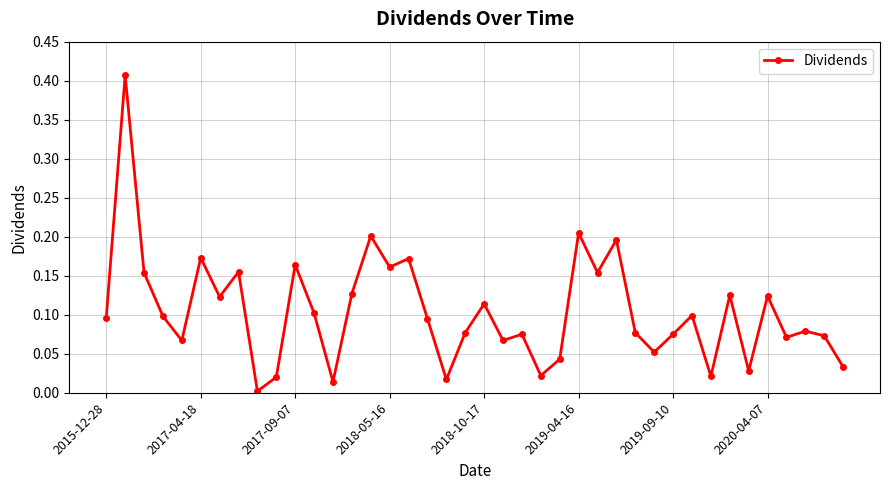

True or false: there are more than 1 points higher than both neighbors.

True